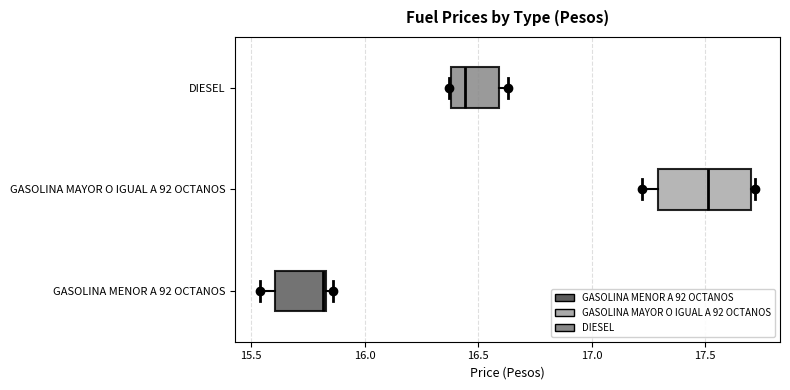

Comparing the boxes themselves (not the whiskers), which one is the widest?

GASOLINA MAYOR O IGUAL A 92 OCTANOS